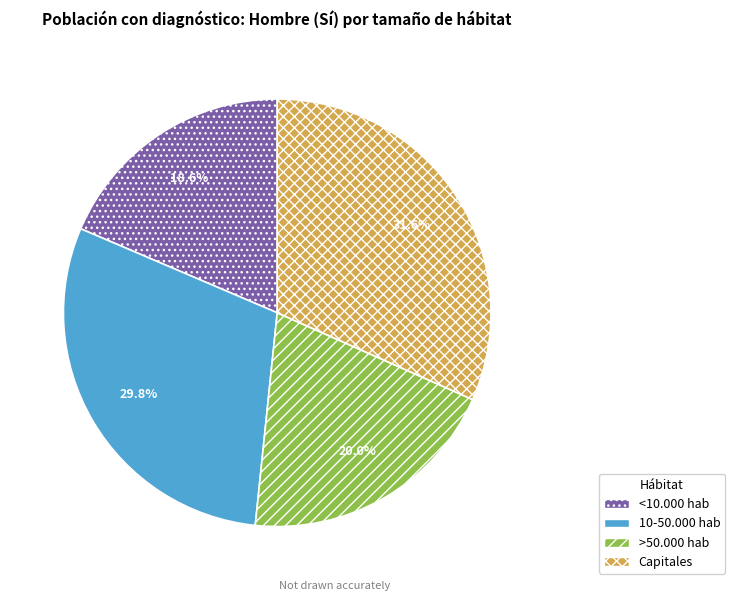

Is there a majority slice in this chart?

No